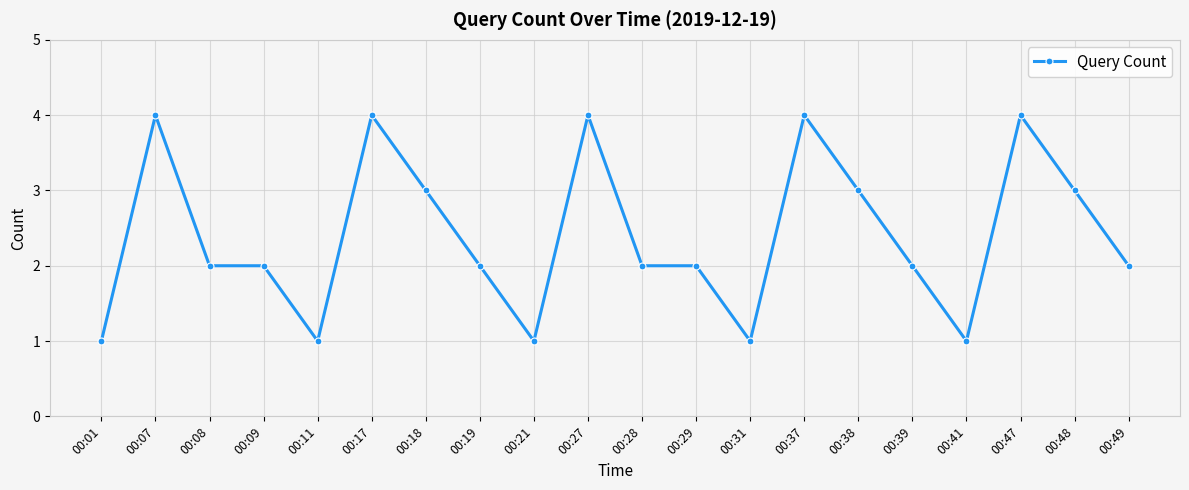

Is it true that the value at 00:21 is 2?

False